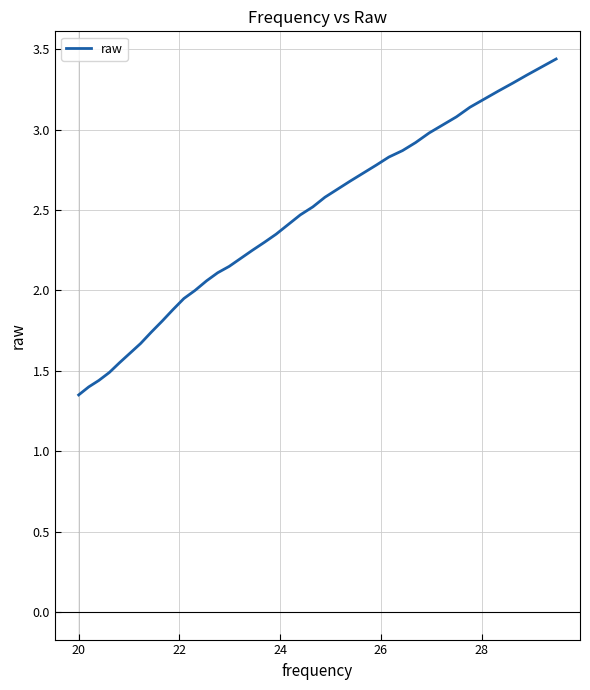

Is this an area chart (filled region under the line)?

No